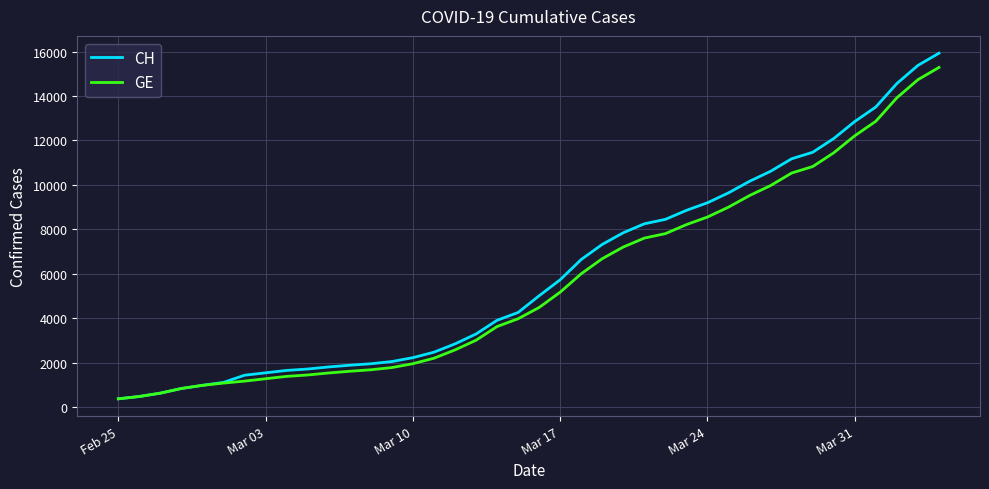

Which series has the widest spread of values?

CH